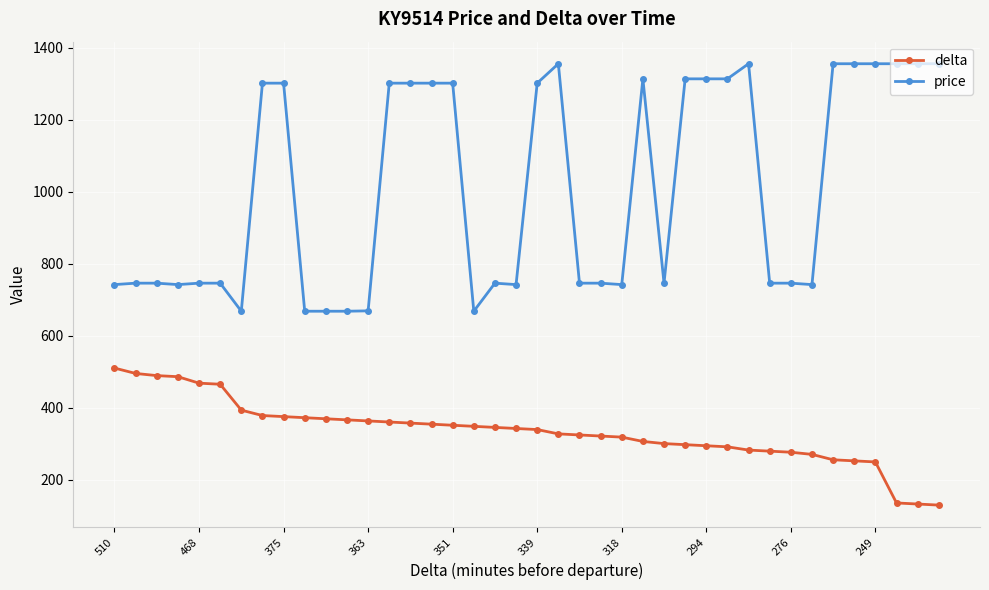

What is the value of the price point at the 16th from the left?

1302